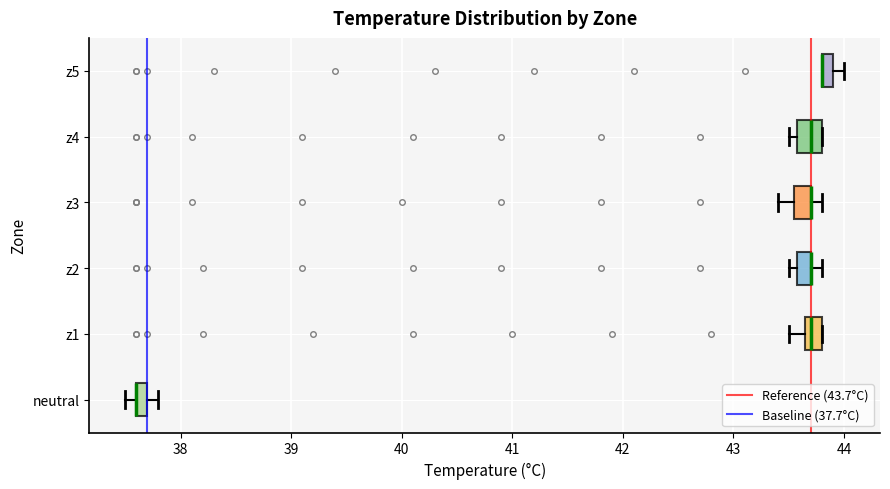

Where is the left edge of the box for z2 on the x-axis? The values are not printed on the chart, so give them approximately, as read against the axis.

43.6